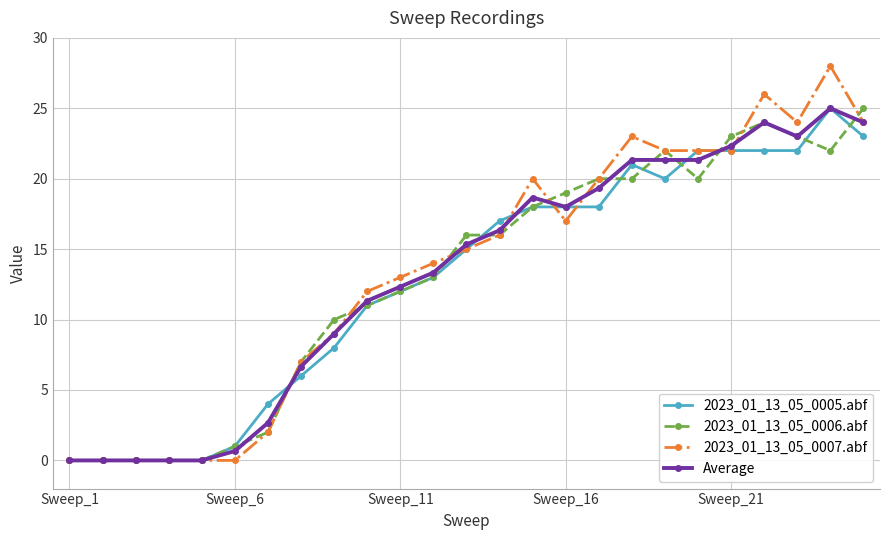

Count the number of data series in this chart.

4